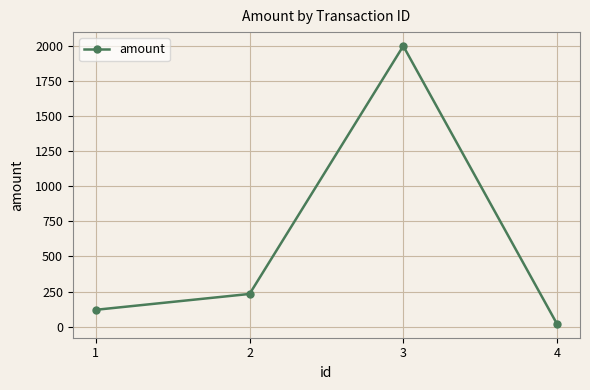

How many points are higher than both their immediate neighbors (excluding endpoints)?

1